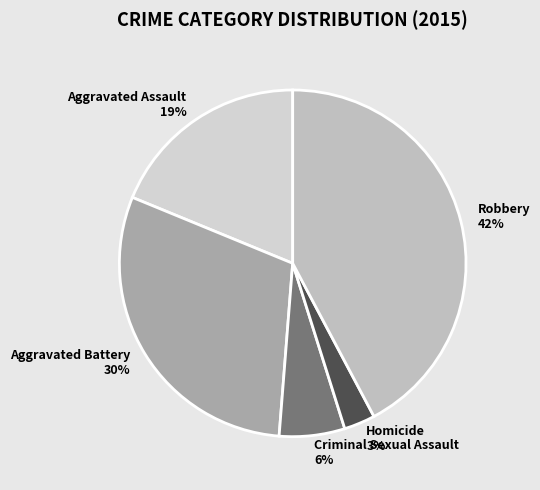

True or false: Criminal Sexual Assault accounts for 6% of the total.

True